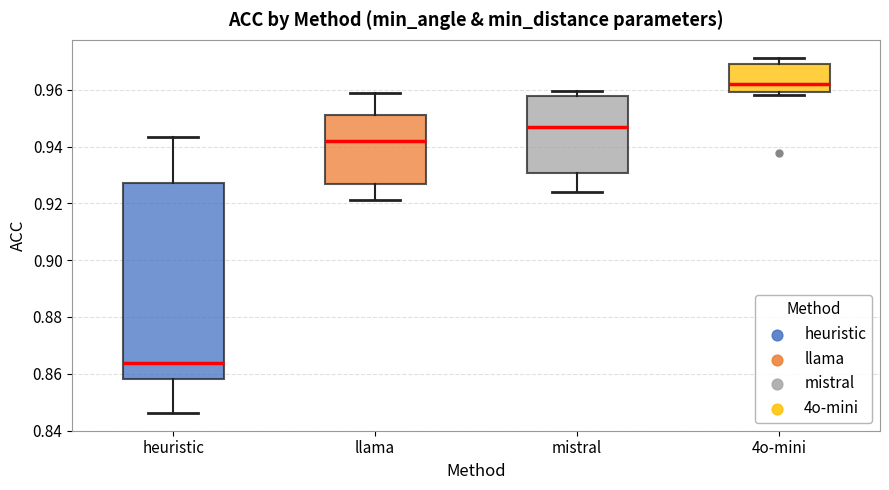

Reading left to right, read every box against the y-axis: the position of its median line, the range the box covers, and the ends of its whiskers. The values are not printed on the chart, so give them approximately, as read against the axis.

heuristic: median 0.864, box 0.858 to 0.928, whiskers 0.846 to 0.944
llama: median 0.942, box 0.926 to 0.952, whiskers 0.922 to 0.958
mistral: median 0.946, box 0.930 to 0.958, whiskers 0.924 to 0.960
4o-mini: median 0.962, box 0.960 to 0.970, whiskers 0.958 to 0.972